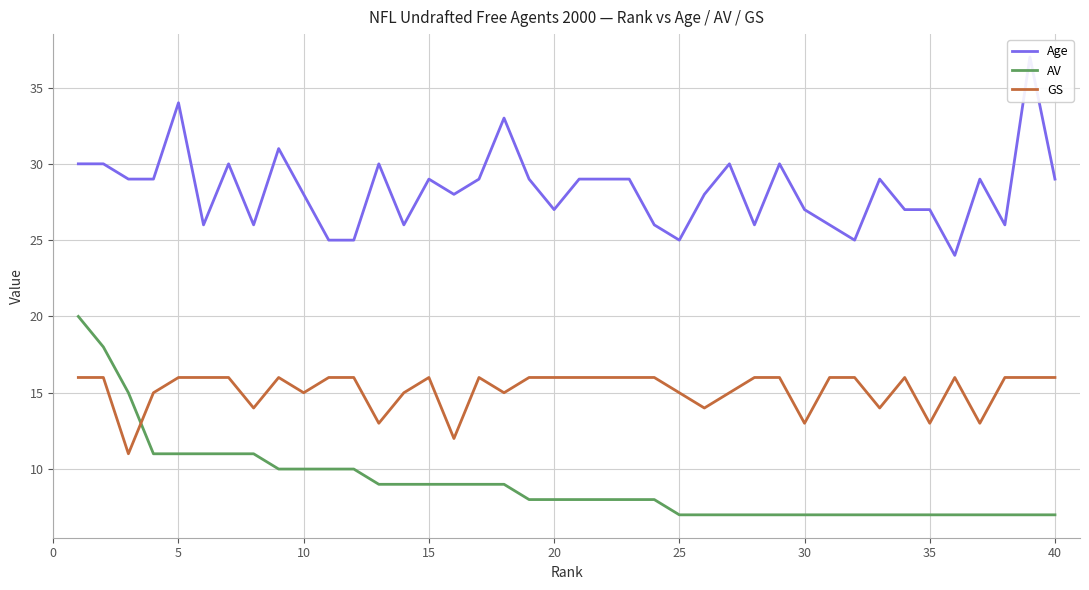

How many lines are shown in the chart?

3